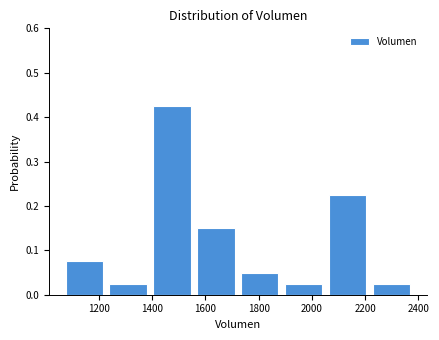

Reading left to right, transcribe this chart: for each bar, give the range it covers on the x-axis and its height. Neither the bar edges nor the heights are printed on the chart, so give them approximately, as read against the axes.

1060 to 1220: 0.08
1220 to 1400: 0.03
1400 to 1560: 0.43
1560 to 1720: 0.15
1720 to 1880: 0.05
1880 to 2060: 0.03
2060 to 2220: 0.23
2220 to 2380: 0.03